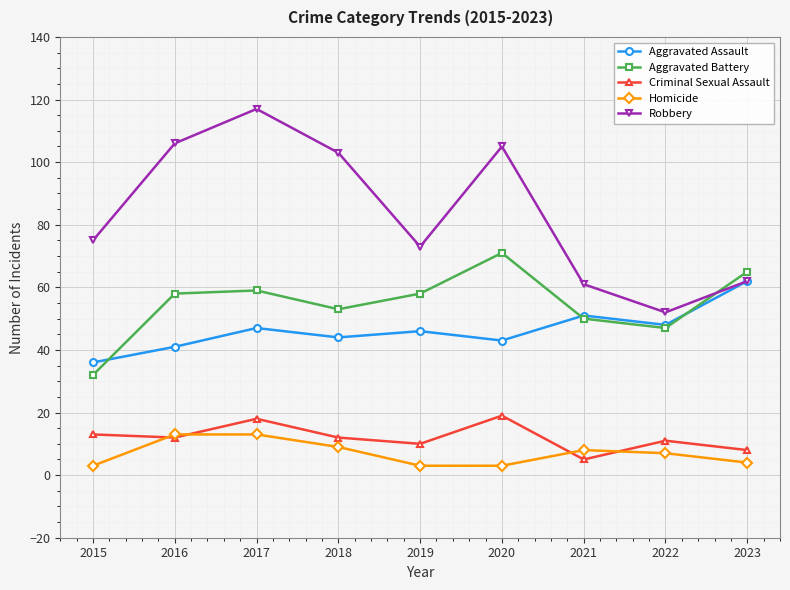

True or false: Aggravated Assault has more than 0 interior local peaks.

True